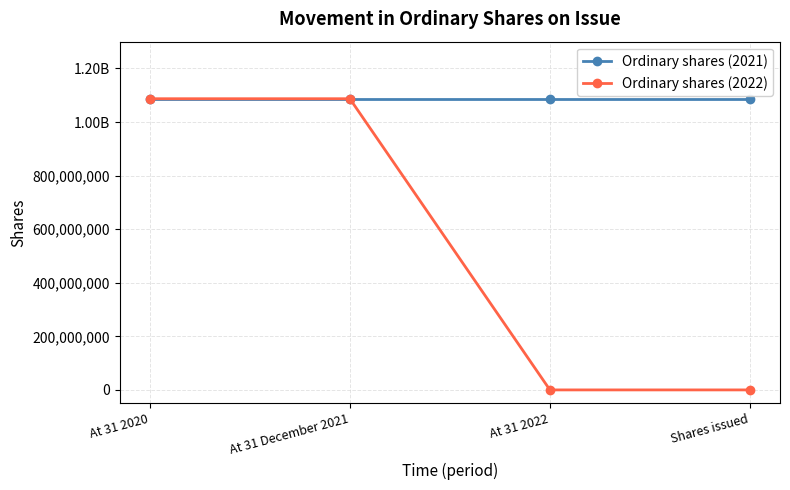

True or false: Ordinary shares (2022) and Ordinary shares (2021) cross at least once.

False